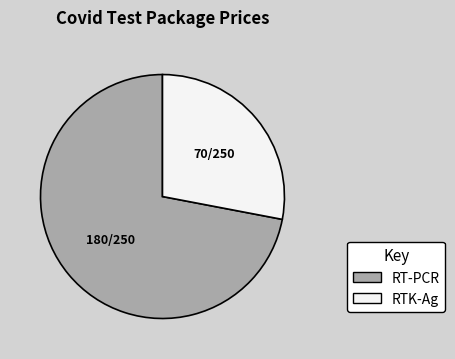

Is the sum of RT-PCR and RTK-Ag greater than half?

Yes